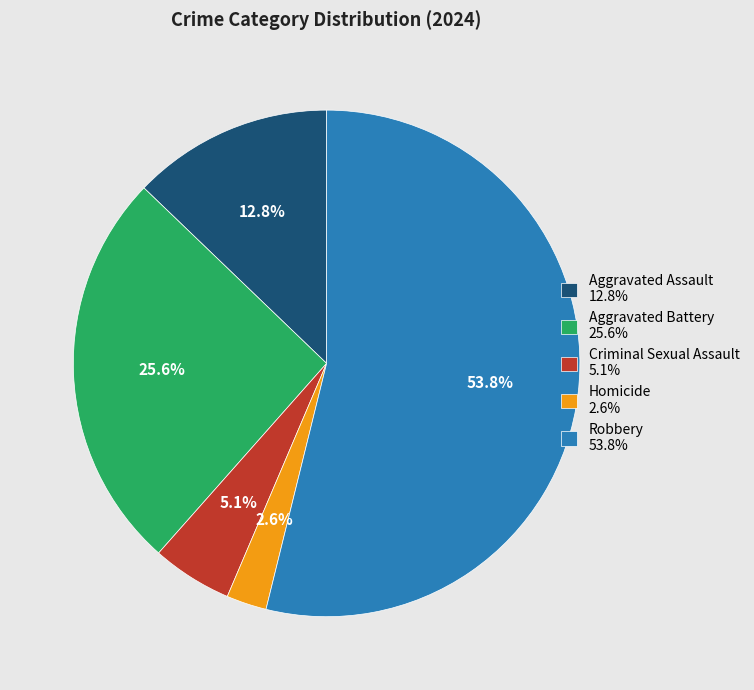

Which slice represents more than half of the pie?

Robbery